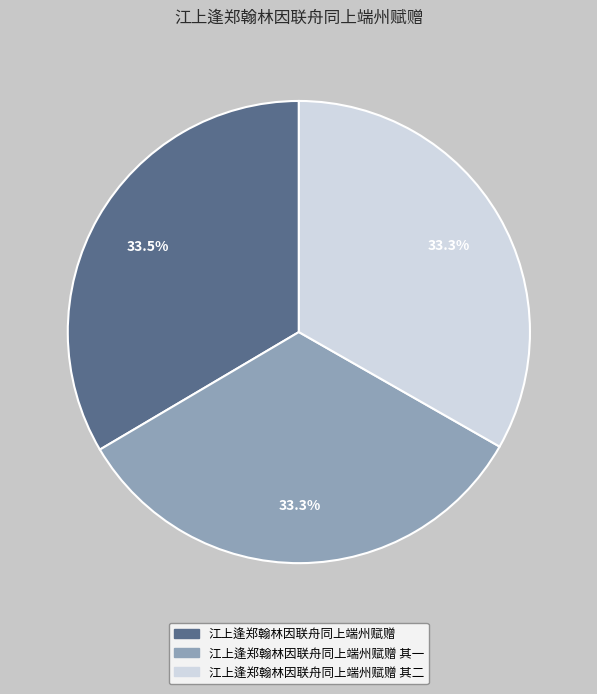

The 江上逢郑翰林因联舟同上端州赋赠 其一 slice represents 47% of the pie. True or false?

False